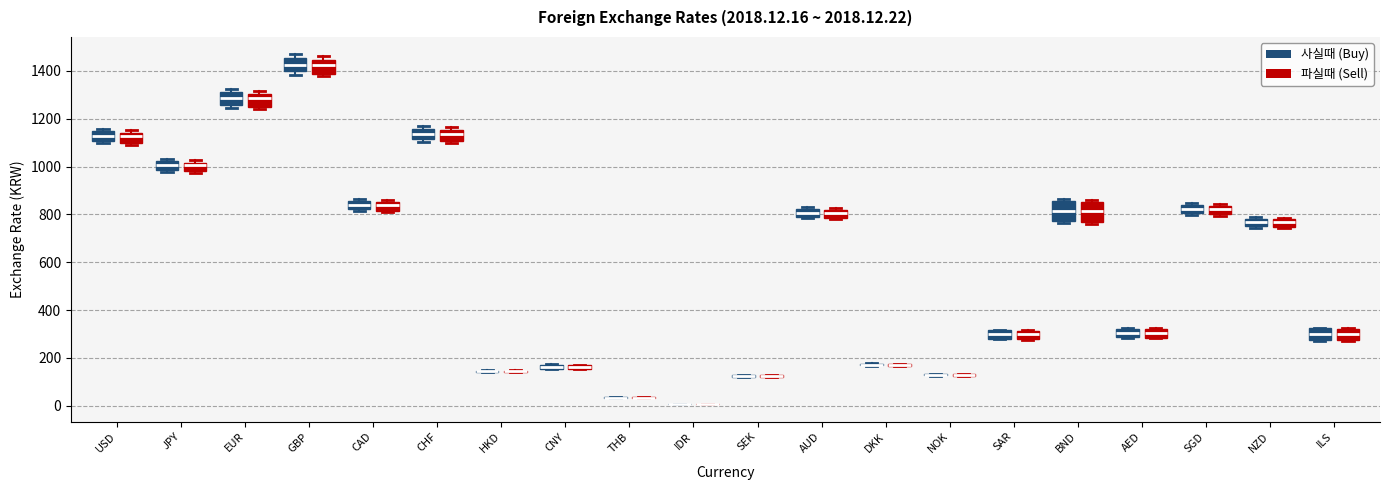

Where is the upper edge of the box for JPY (파실때 (Sell)) on the y-axis? The values are not printed on the chart, so give them approximately, as read against the axis.

1020